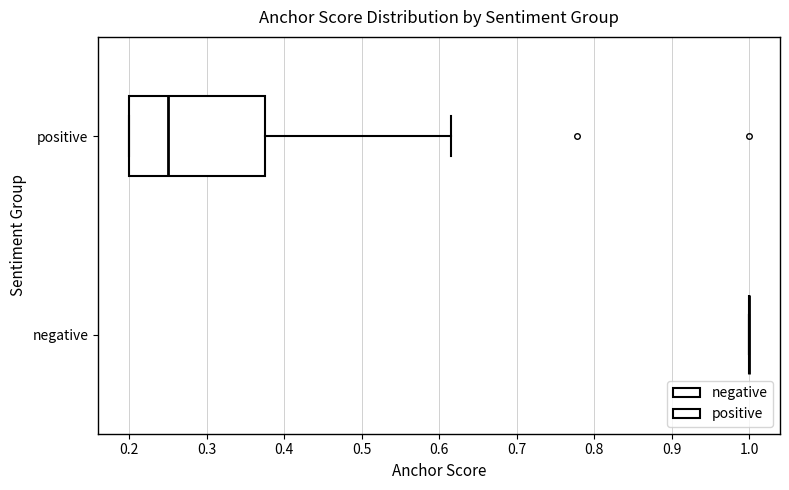

Where does the right whisker of the box for positive end on the x-axis? The values are not printed on the chart, so give them approximately, as read against the axis.

0.62